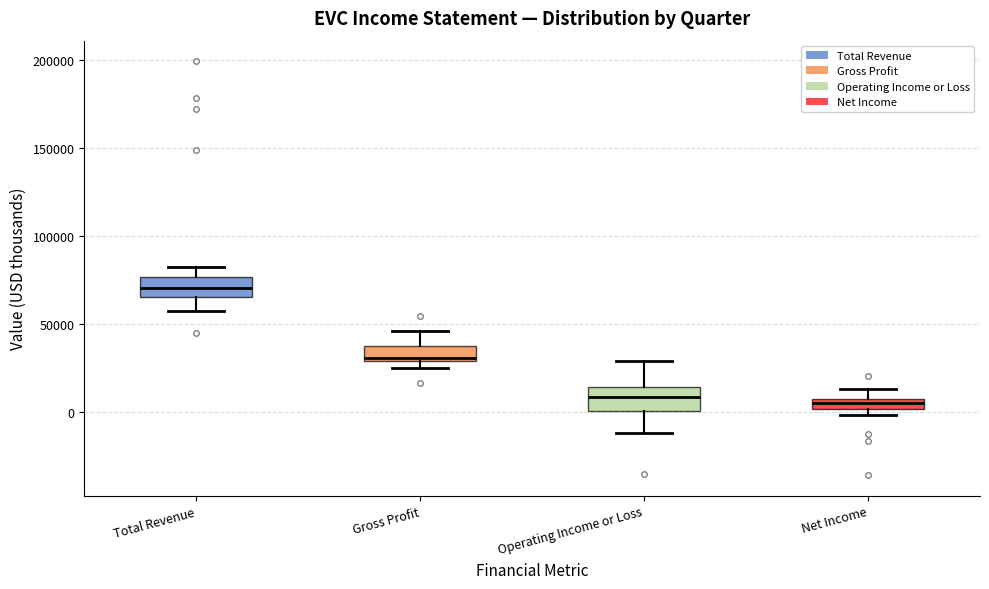

Where does the median line of the box for Net Income sit on the y-axis? The values are not printed on the chart, so give them approximately, as read against the axis.

5000